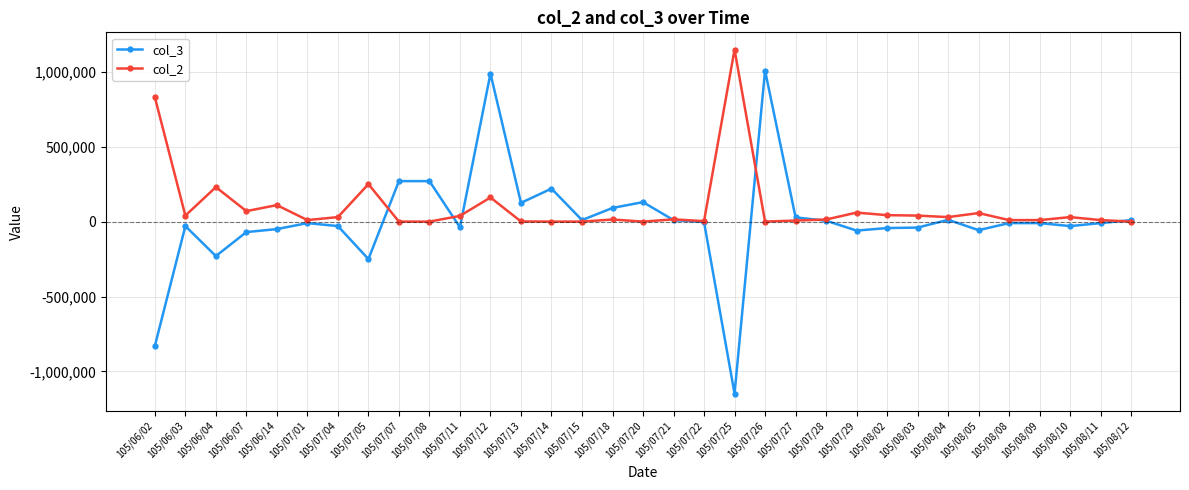

What is the maximum value shown in the chart?

1148000